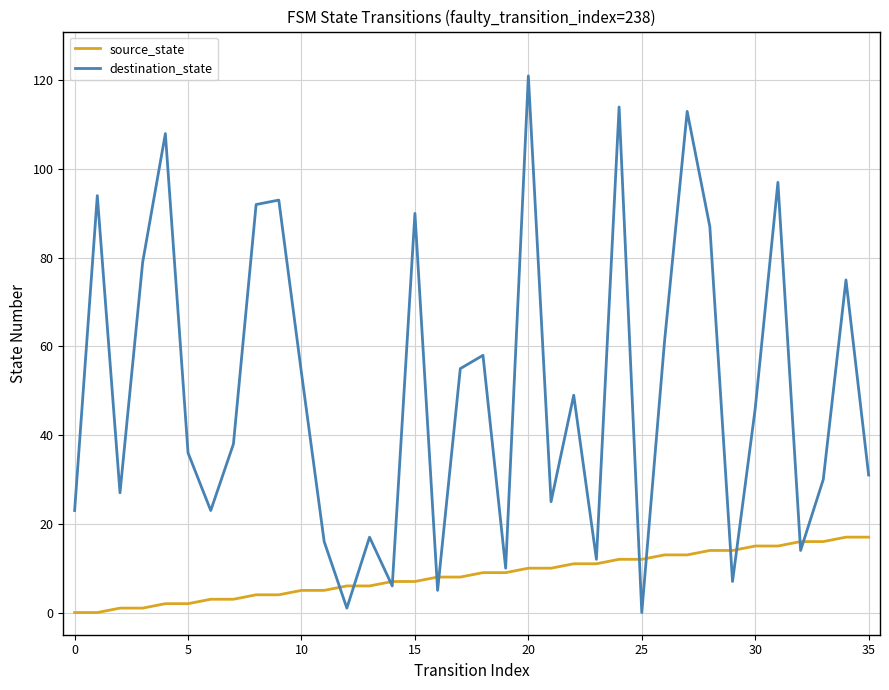

Rank the series by their maximum value, from highest to lowest.

destination_state, source_state